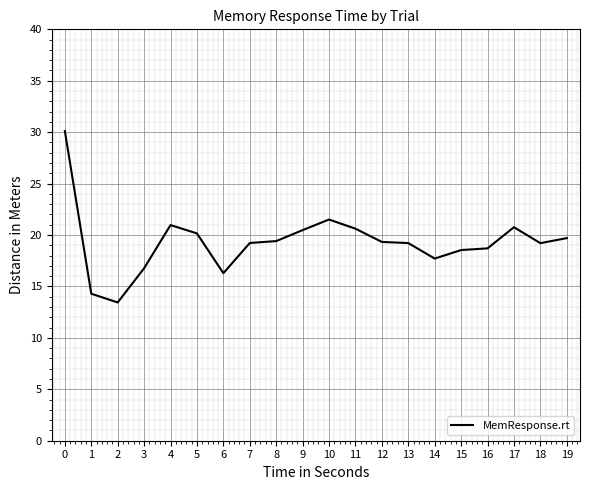

What is the smallest value displayed?

13.4